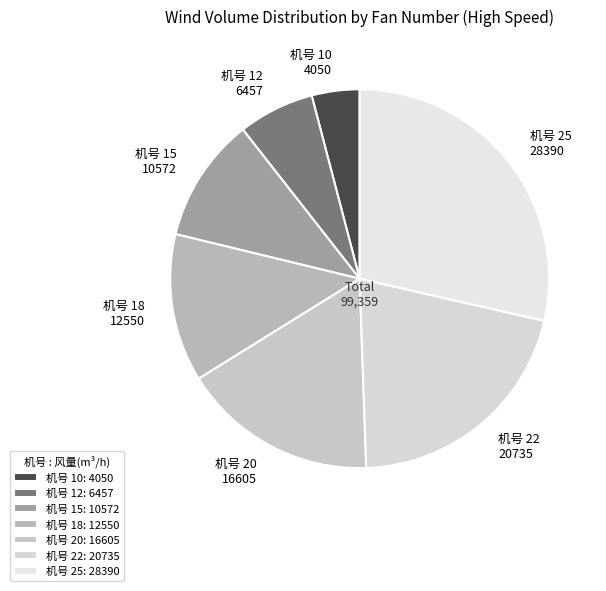

How many segments does this pie chart have?

7